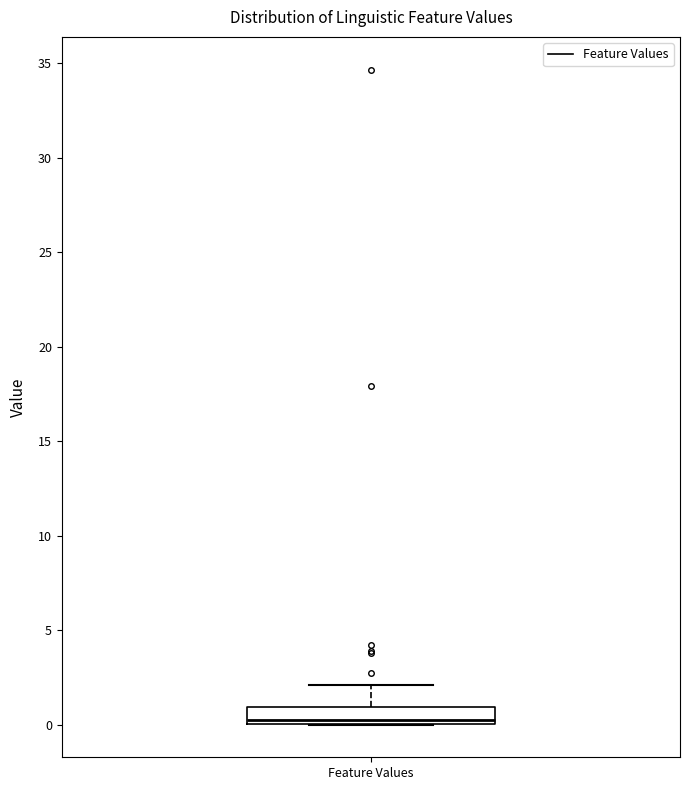

Where is the upper edge of the box for Feature Values on the y-axis? The values are not printed on the chart, so give them approximately, as read against the axis.

1